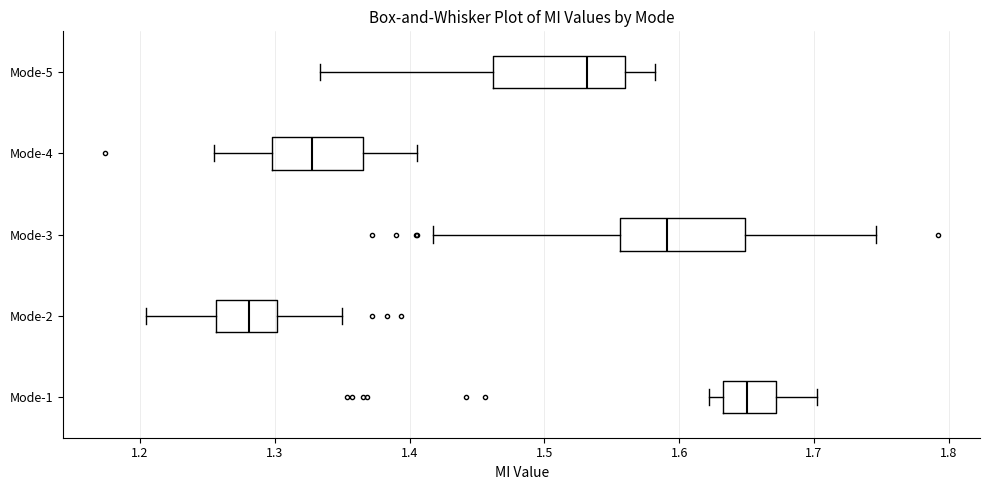

Reading bottom to top, transcribe this box plot: for each box, give where its median line is, the range the box spans, and where its two whiskers end, as read against the x-axis. The values are not printed on the chart, so give them approximately, as read against the axis.

Mode-1: median 1.65, box 1.63 to 1.67, whiskers 1.62 to 1.70
Mode-2: median 1.28, box 1.26 to 1.30, whiskers 1.20 to 1.35
Mode-3: median 1.59, box 1.56 to 1.65, whiskers 1.42 to 1.75
Mode-4: median 1.33, box 1.30 to 1.37, whiskers 1.26 to 1.41
Mode-5: median 1.53, box 1.46 to 1.56, whiskers 1.33 to 1.58